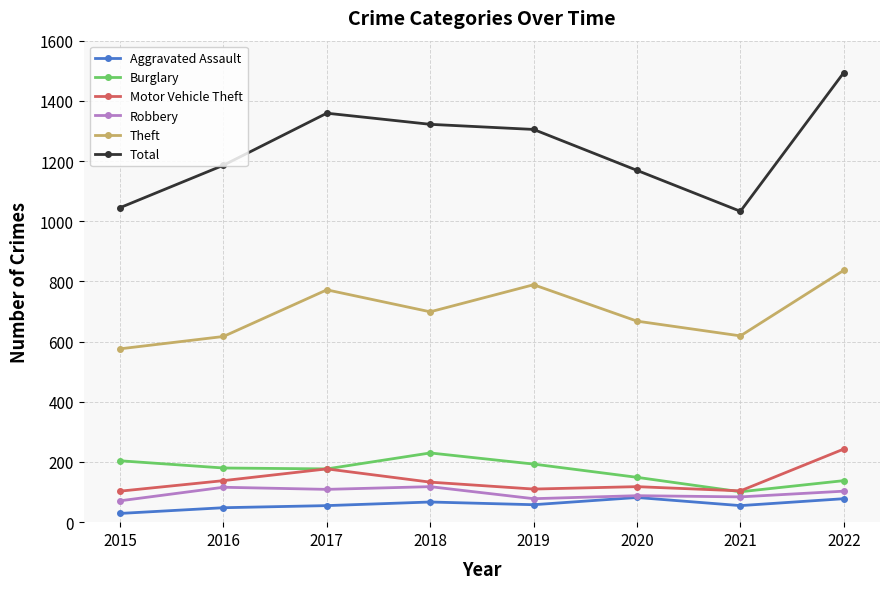

What is the total value across all series at 2020?

2274